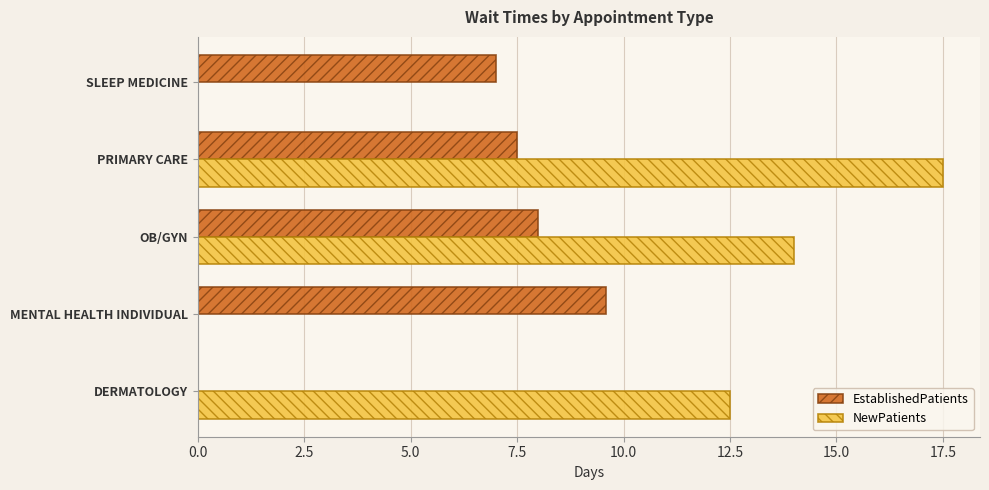

The value of EstablishedPatients at DERMATOLOGY is 6.5. True or false?

False